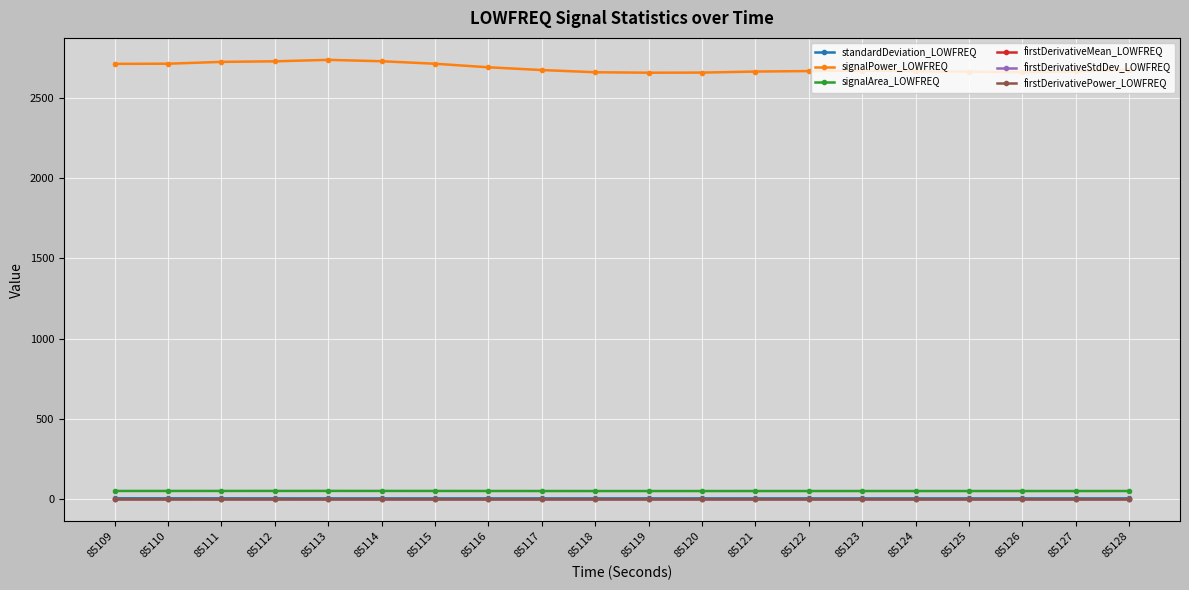

What is the maximum value for signalPower_LOWFREQ?

2734.4